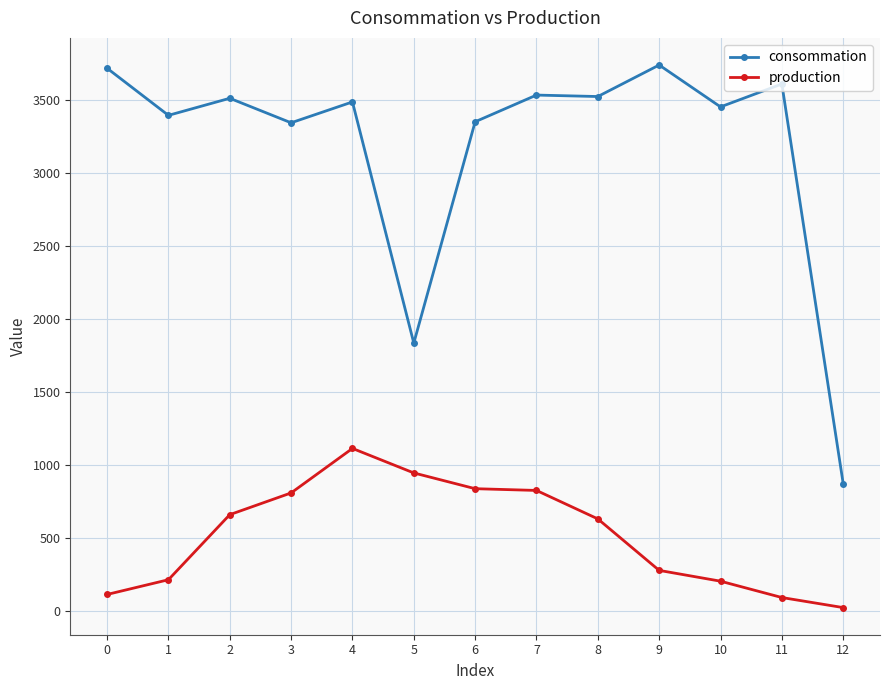

What are all the series names shown in the legend?

consommation, production